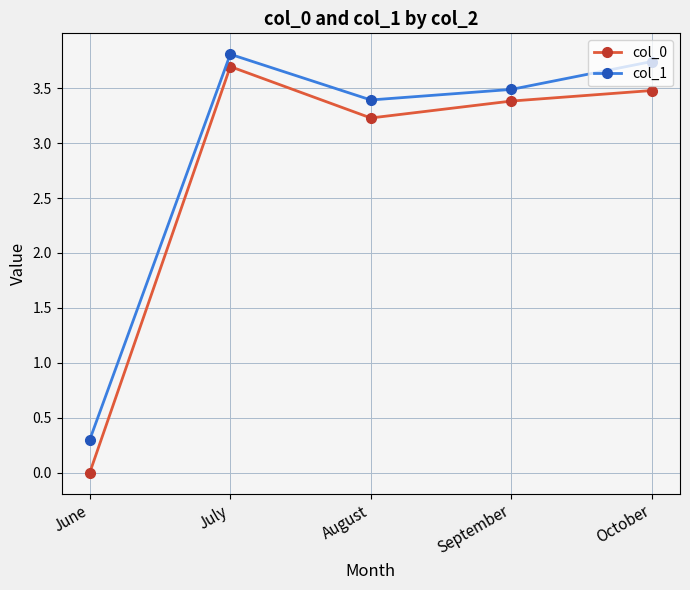

Is it true that col_1 equals 5.9 at August?

False